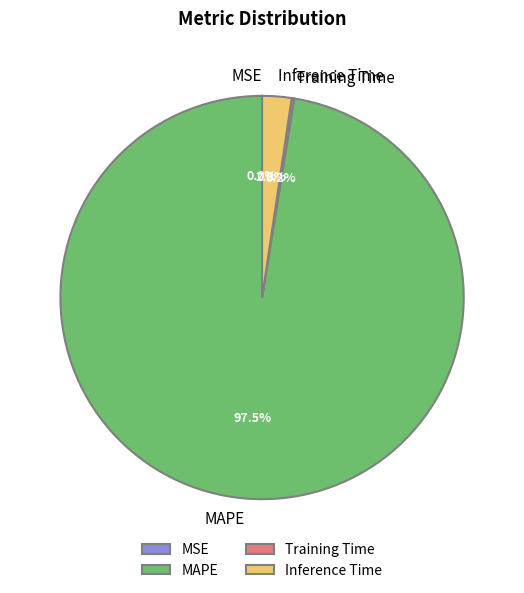

Which category accounts for the majority?

MAPE